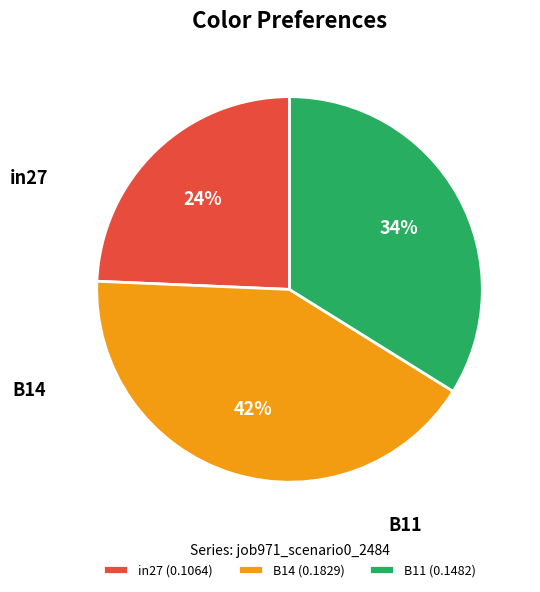

The B11 slice represents 34% of the pie. True or false?

True